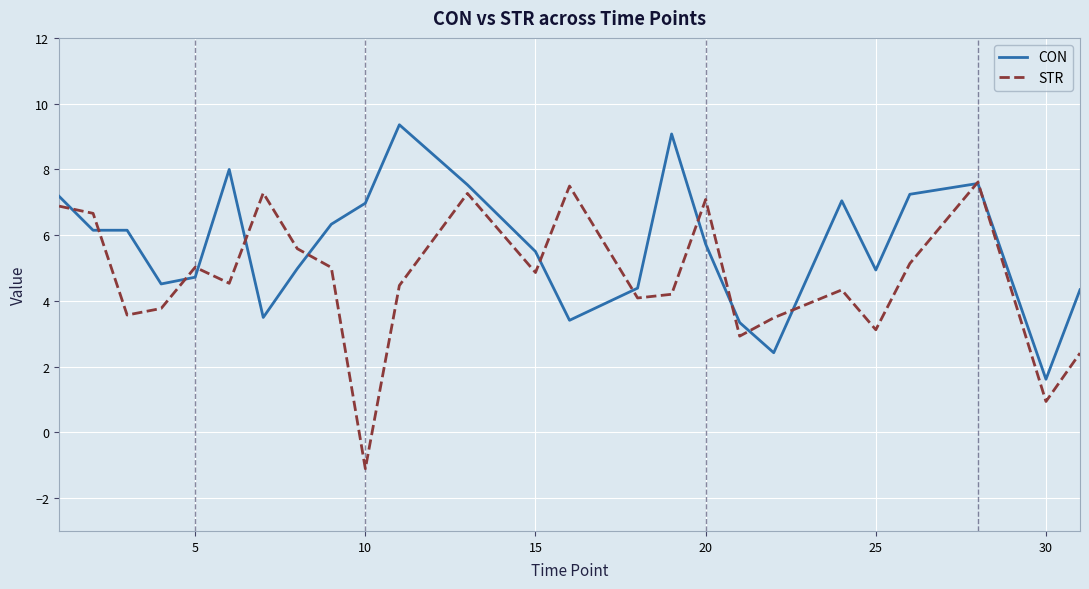

How many interior local valleys does the STR series have?

8